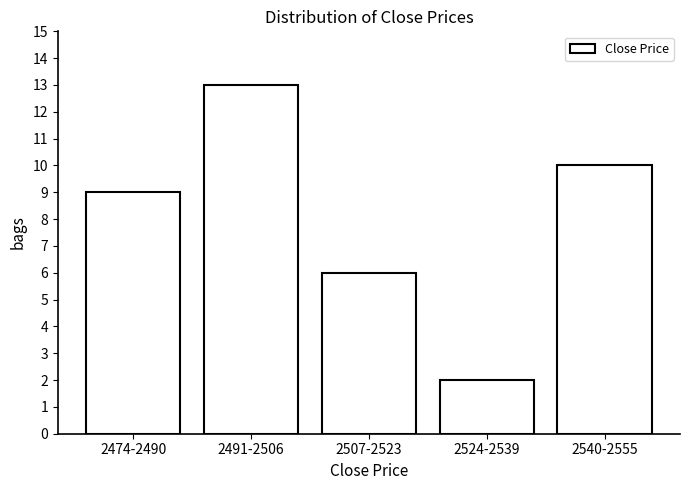

Reading right to left, extract all data points from this chart.

2540-2555=10	2524-2539=2	2507-2523=6	2491-2506=13	2474-2490=9